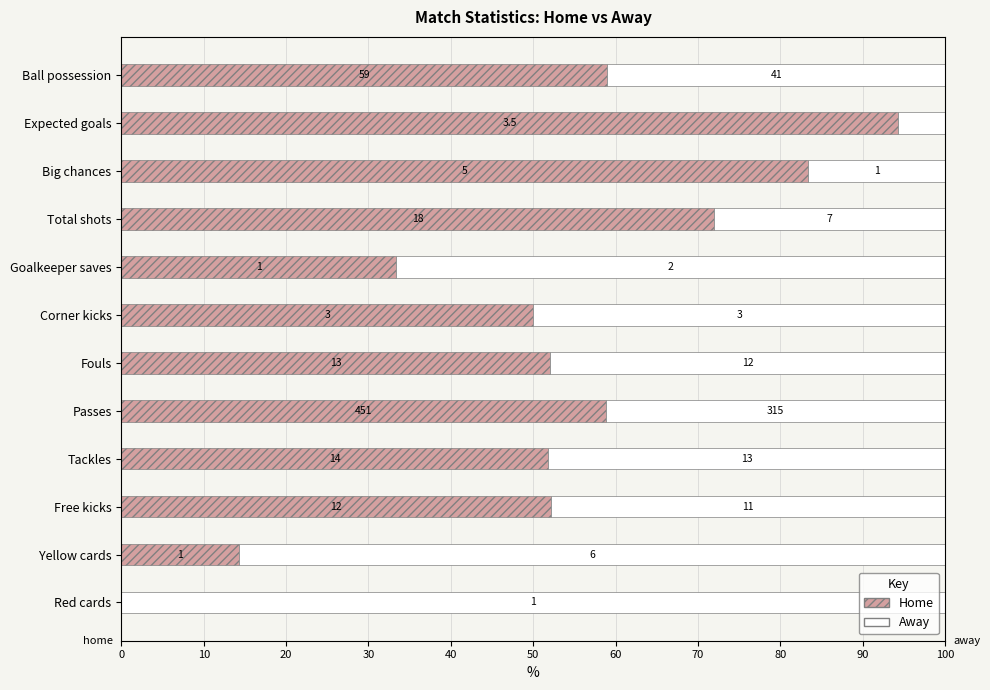

Reading right to left, what are all the values shown in this chart?

Home: 0.0	14.3	52.2	51.9	58.9	52.0	50.0	33.3	72.0	83.3	94.3	59.0
Away: 100.0	85.7	47.8	48.1	41.1	48.0	50.0	66.7	28.0	16.7	5.7	41.0